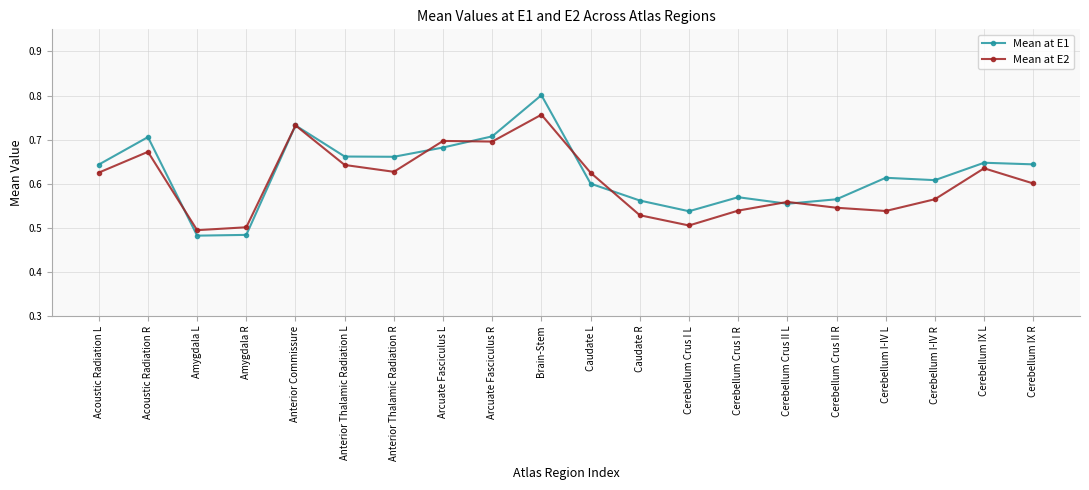

Between Arcuate Fasciculus R and Cerebellum Crus I R, which series saw the biggest shift?

Mean at E2